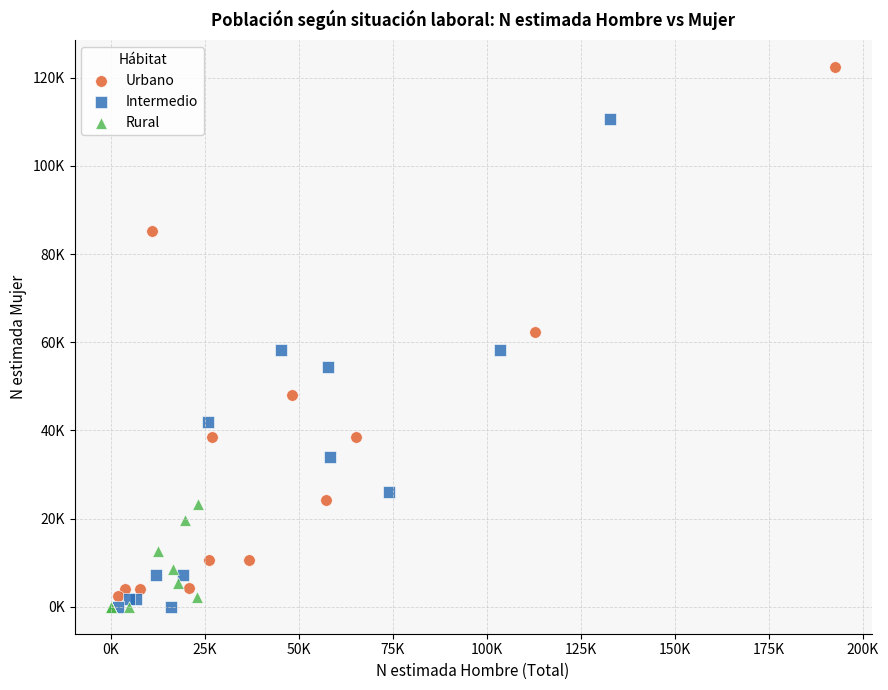

What are all the series names shown in the legend?

Urbano, Intermedio, Rural